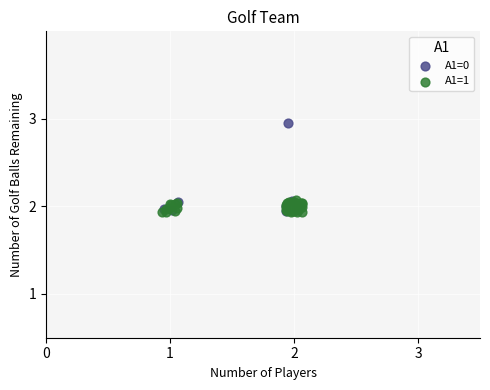

Which series has the widest spread of Y values?

A1=0